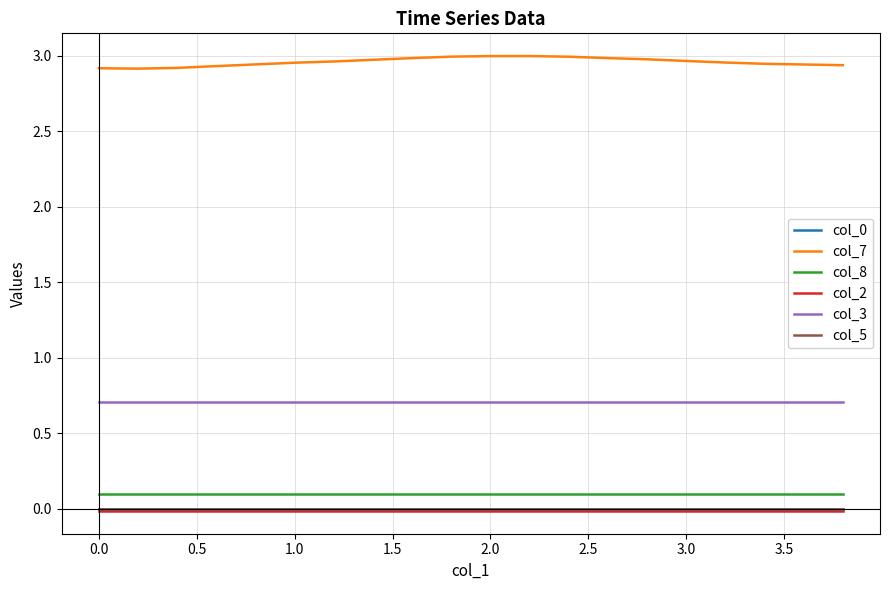

True or false: col_8 and col_2 intersect in this chart.

False